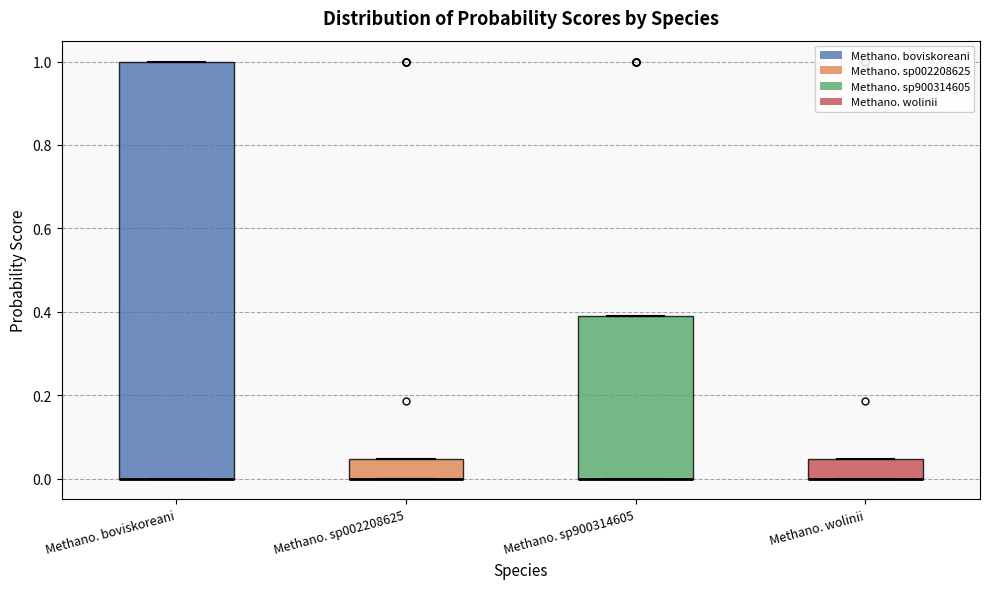

Reading left to right, transcribe this box plot: for each box, give where its median line is, the range the box spans, and where its two whiskers end, as read against the y-axis. The values are not printed on the chart, so give them approximately, as read against the axis.

Methano. boviskoreani: median 0.00 (drawn on the box's lower edge), box 0.00 to 1.00, whiskers 0.00 to 1.00
Methano. sp002208625: median 0.00 (drawn on the box's lower edge), box 0.00 to 0.04, whiskers 0.00 to 0.04
Methano. sp900314605: median 0.00 (drawn on the box's lower edge), box 0.00 to 0.40, whiskers 0.00 to 0.40
Methano. wolinii: median 0.00 (drawn on the box's lower edge), box 0.00 to 0.04, whiskers 0.00 to 0.04